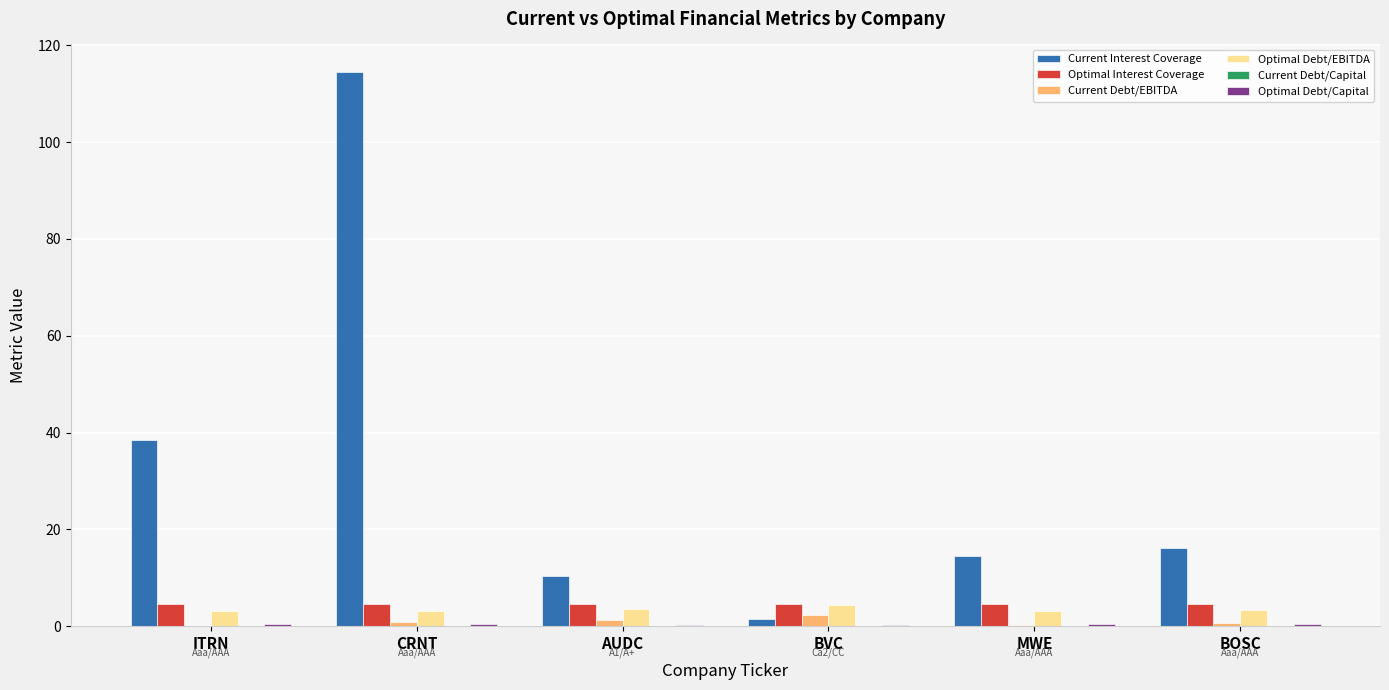

Are the bars horizontal?

No